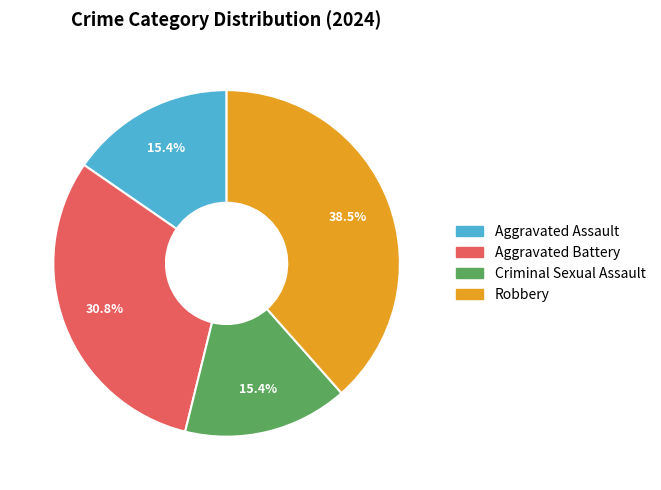

To the nearest percent, what is the difference between the largest and smallest slice percentages?

23%